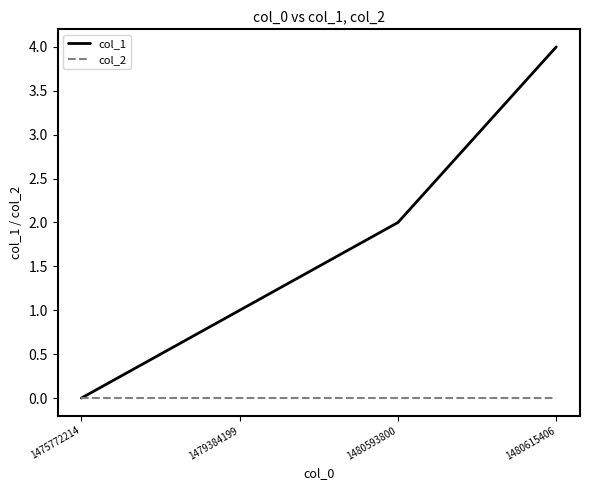

True or false: col_2 has a value of 0 at 1475772214.

True